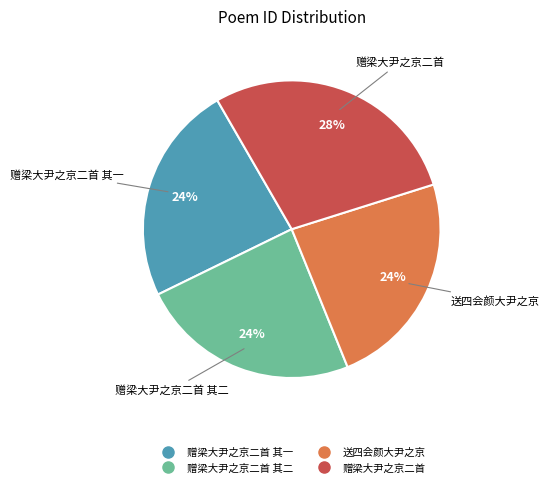

To the nearest percent, what is the average slice percentage?

25%